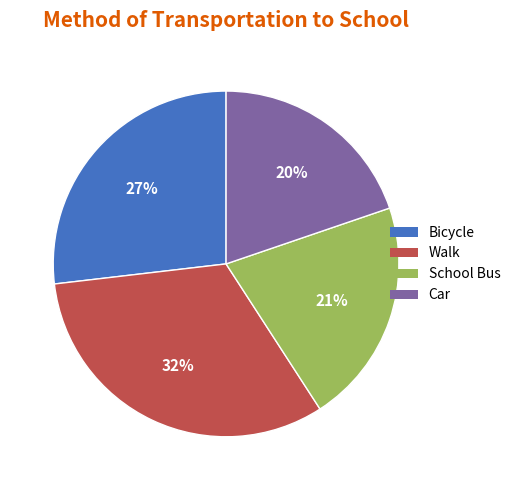

How many segments does this pie chart have?

4